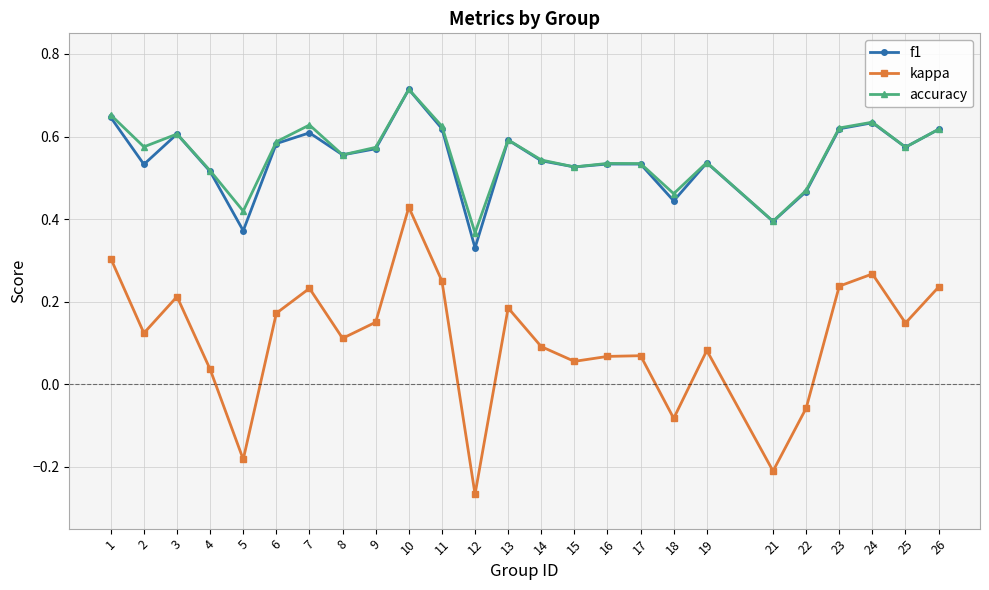

How many interior local valleys does the accuracy series have?

8